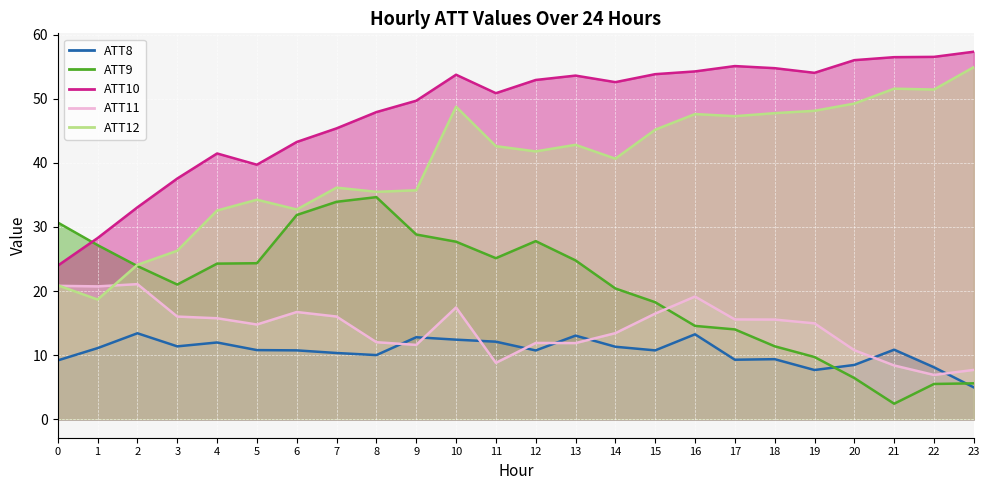

List the series in order of their peak value, lowest first.

ATT8, ATT11, ATT9, ATT12, ATT10